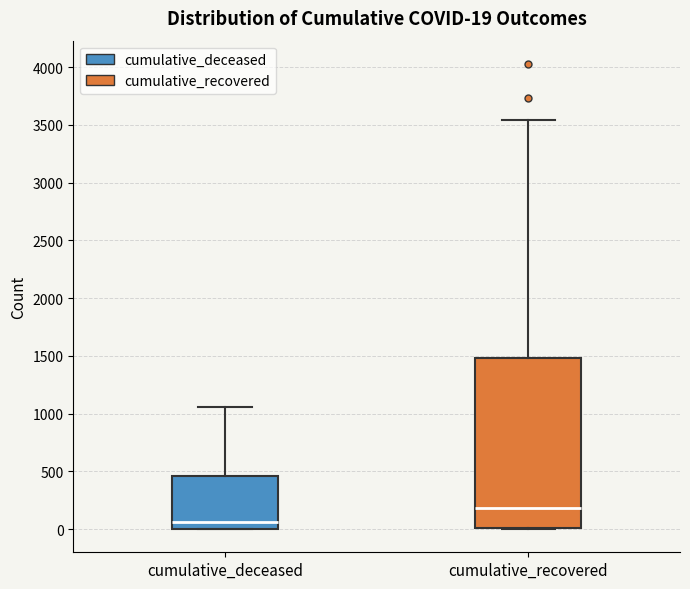

Which box is the tallest, from its lower edge to its upper edge?

cumulative_recovered